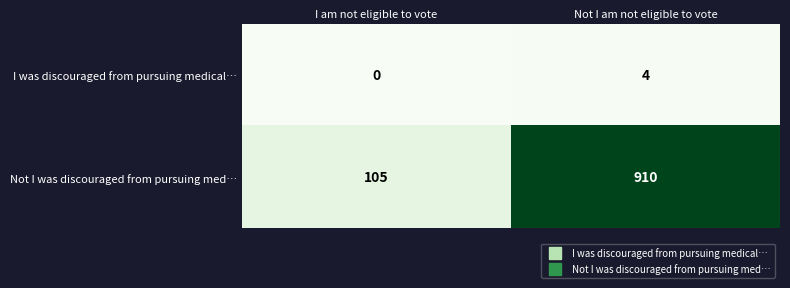

List the series in order of their peak value, lowest first.

I was discouraged from pursuing medical…, Not I was discouraged from pursuing med…